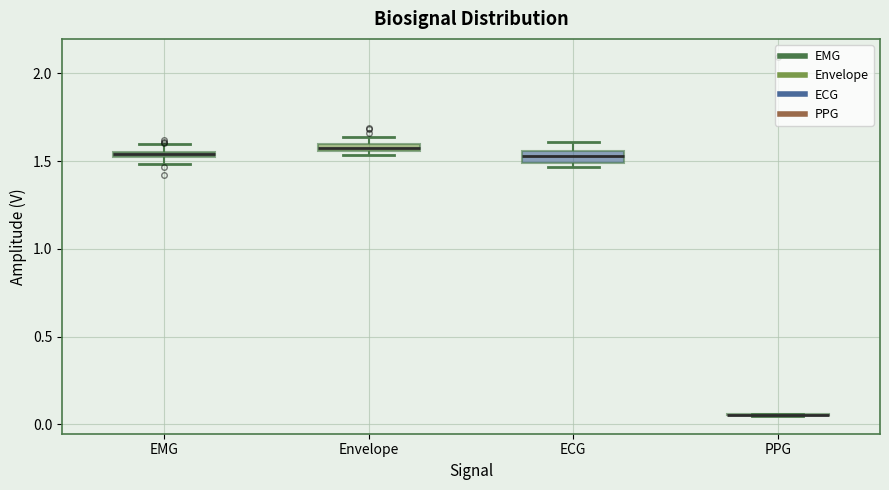

Where is the lower edge of the box for EMG on the y-axis? The values are not printed on the chart, so give them approximately, as read against the axis.

1.50